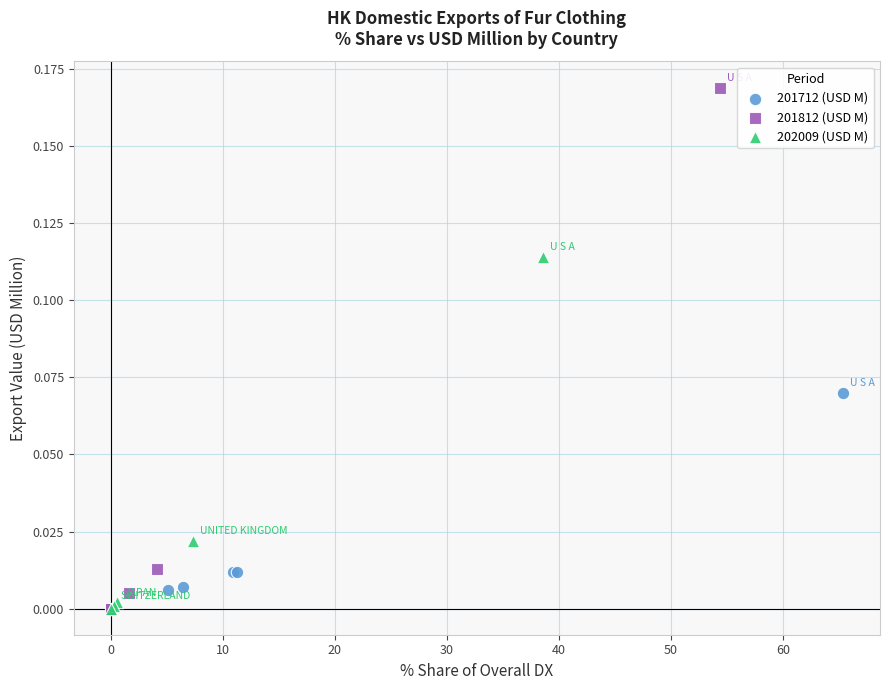

Which series has the largest Y range (max minus min)?

201812 (USD M)